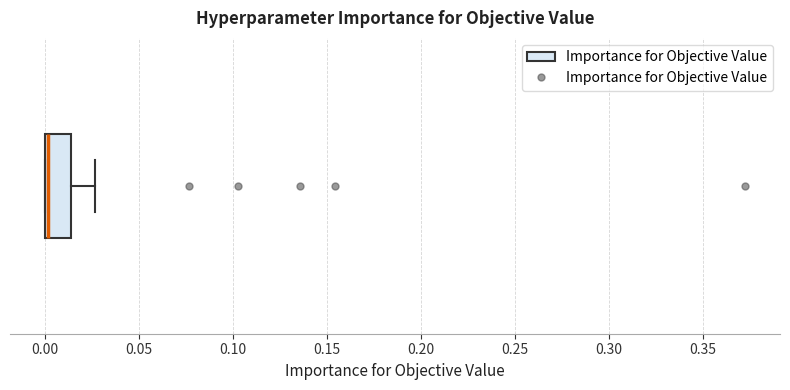

Where does the right whisker of the box end on the x-axis? The values are not printed on the chart, so give them approximately, as read against the axis.

0.025